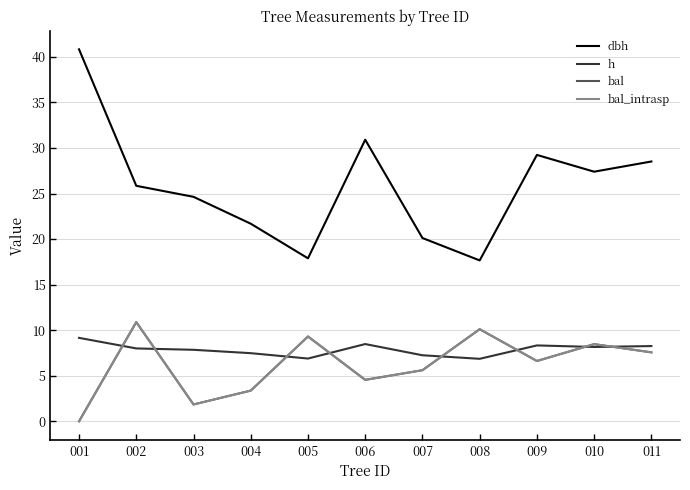

Rank the series at 004 from highest to lowest value.

dbh, h, bal, bal_intrasp